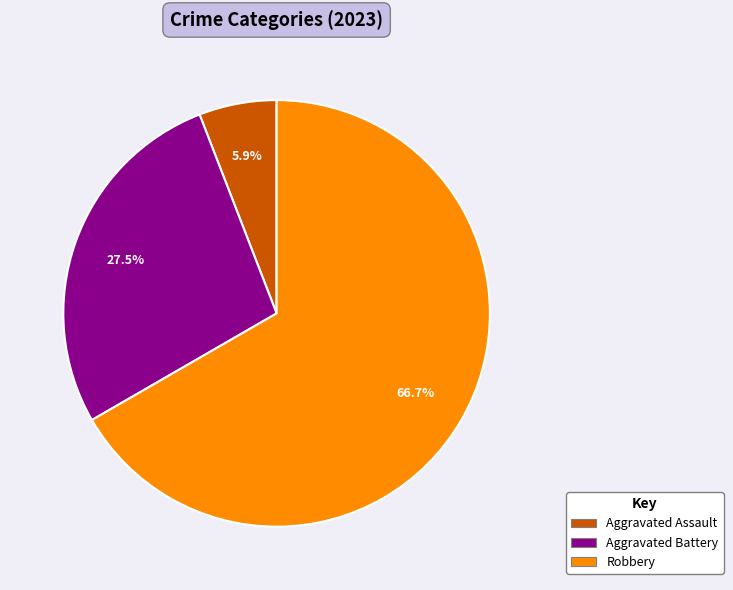

Is there a majority slice in this chart?

Yes